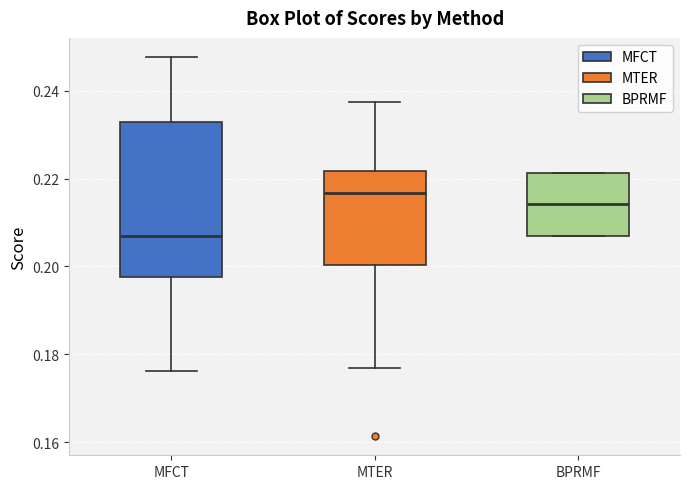

Reading left to right, transcribe this box plot: for each box, give where its median line is, the range the box spans, and where its two whiskers end, as read against the y-axis. The values are not printed on the chart, so give them approximately, as read against the axis.

MFCT: median 0.208, box 0.198 to 0.232, whiskers 0.176 to 0.248
MTER: median 0.216, box 0.200 to 0.222, whiskers 0.176 to 0.238
BPRMF: median 0.214, box 0.208 to 0.222, whiskers 0.208 to 0.222